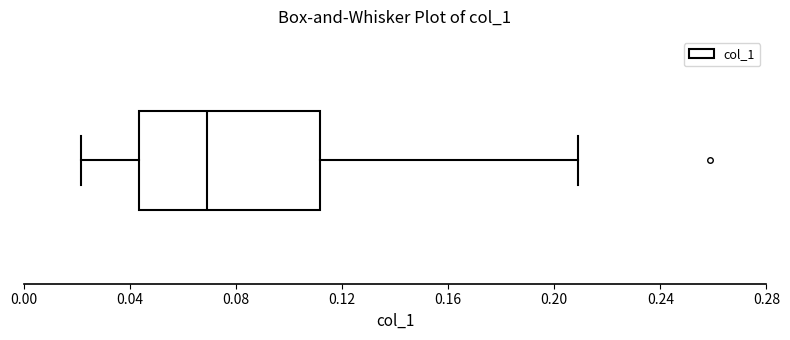

Read this box plot against the x-axis: the position of the median line, the range covered by the box, and the ends of both whiskers. The values are not printed on the chart, so give them approximately, as read against the axis.

median 0.070, box 0.045 to 0.110, whiskers 0.020 to 0.210